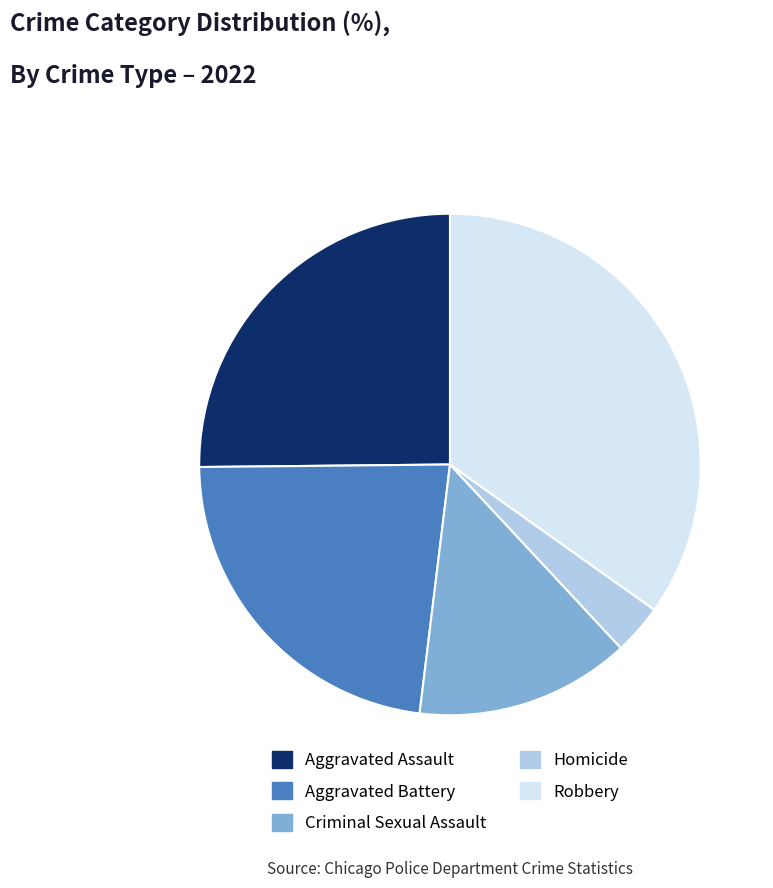

The Homicide slice represents 17% of the pie. True or false?

False